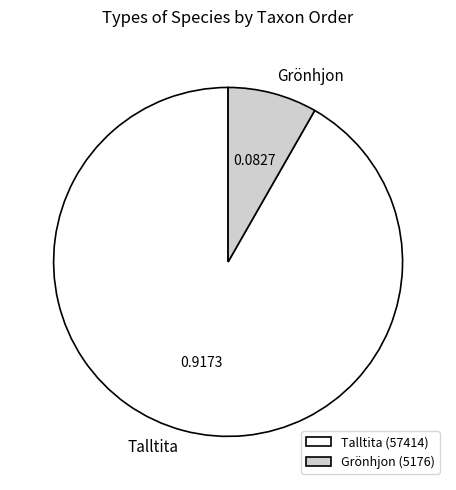

How many segments does this pie chart have?

2